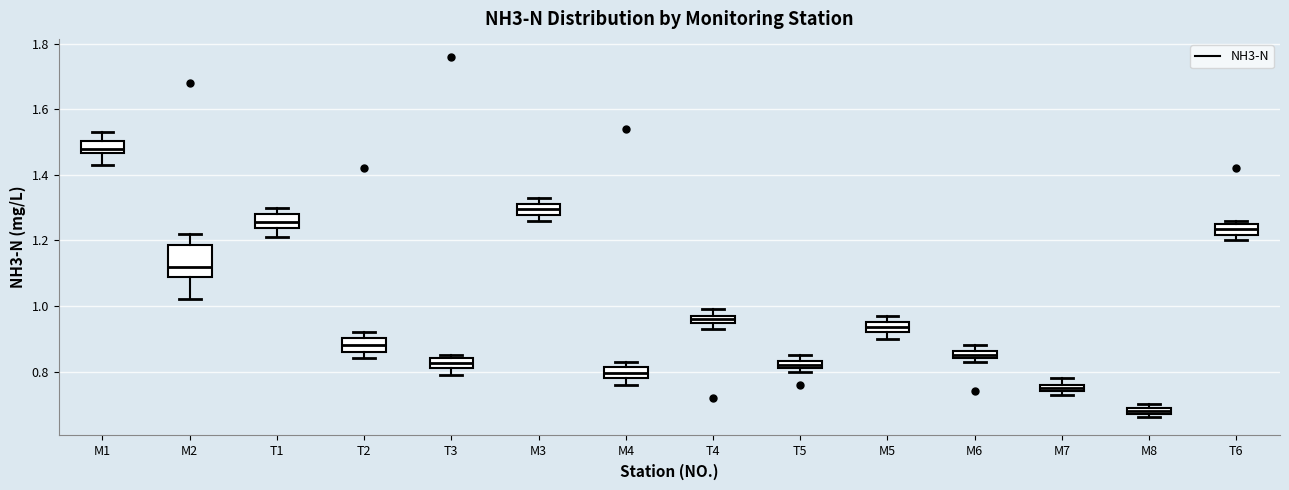

Which box's median line is the highest?

M1